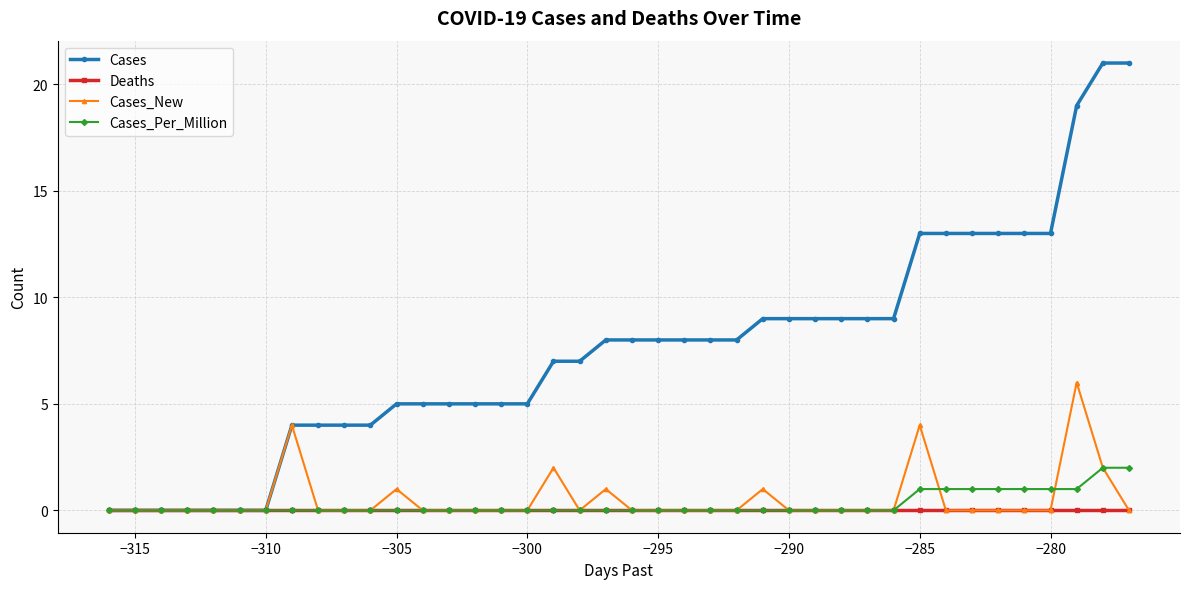

Does the chart display data point markers on the line(s)?

Yes